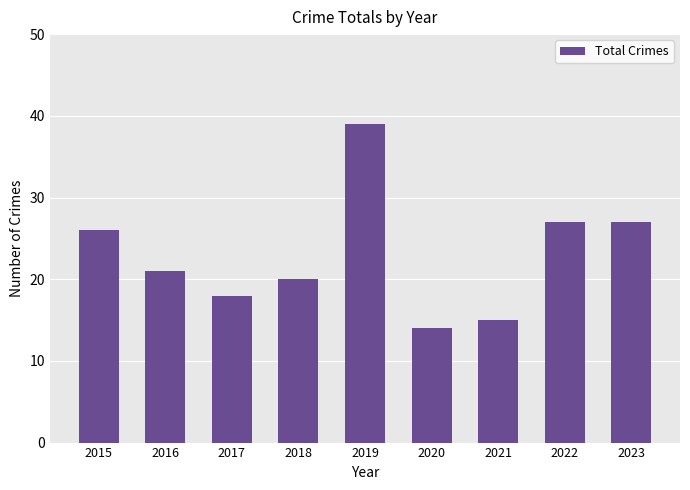

What is the difference between the maximum and minimum values?

25